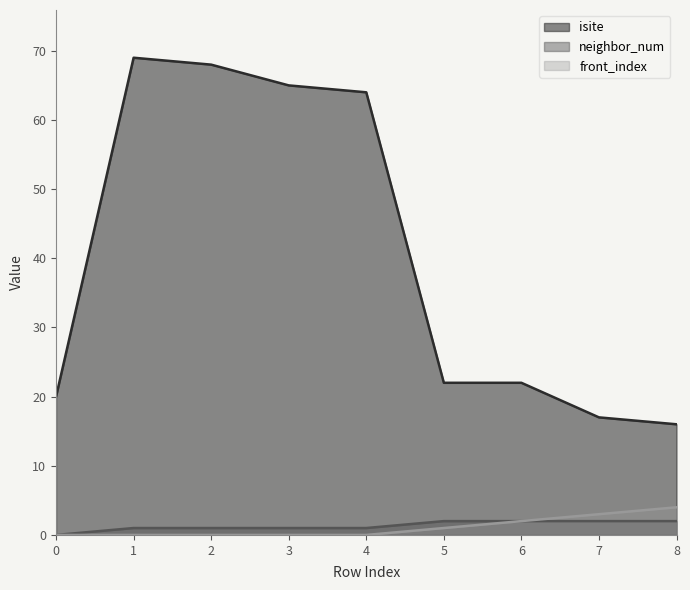

Read the front_index value at 7.

3